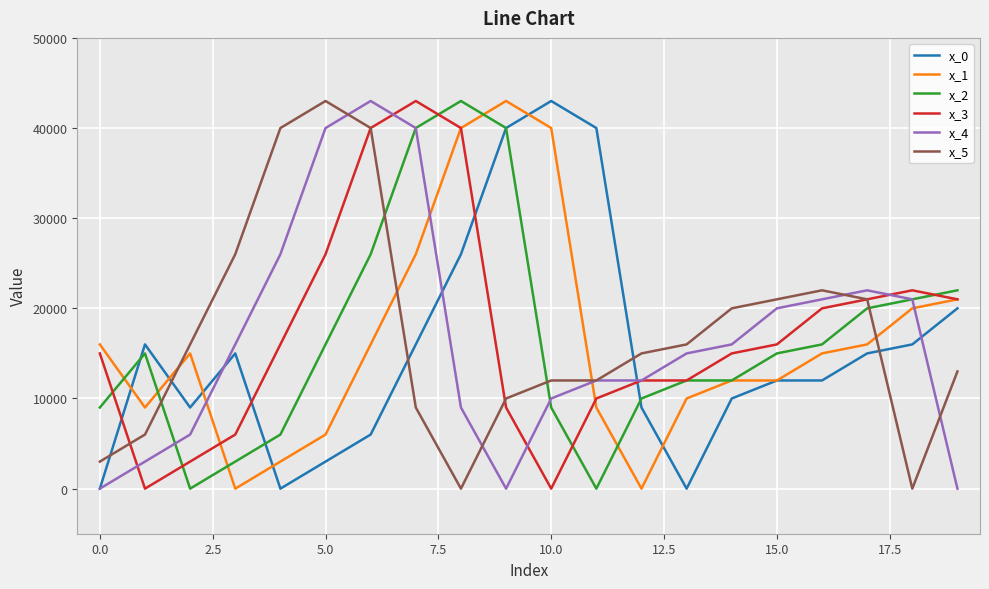

After their last crossing, which series has the higher values: x_5 or x_1?

x_1